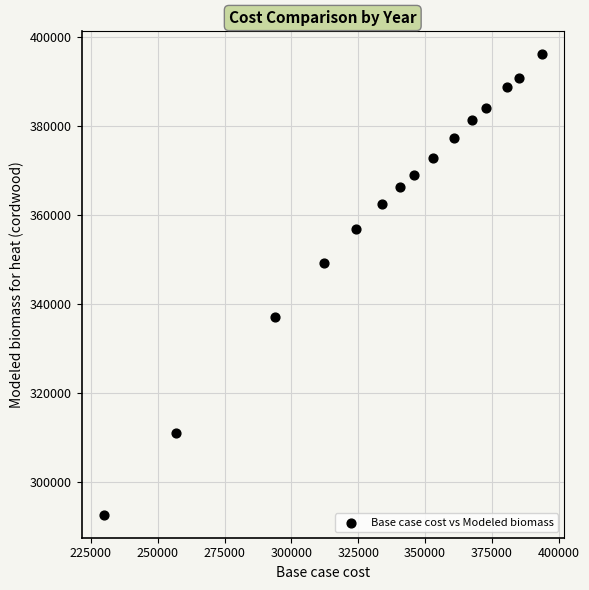

What Y value in the scatter plot is closest to 344443?

349307.8